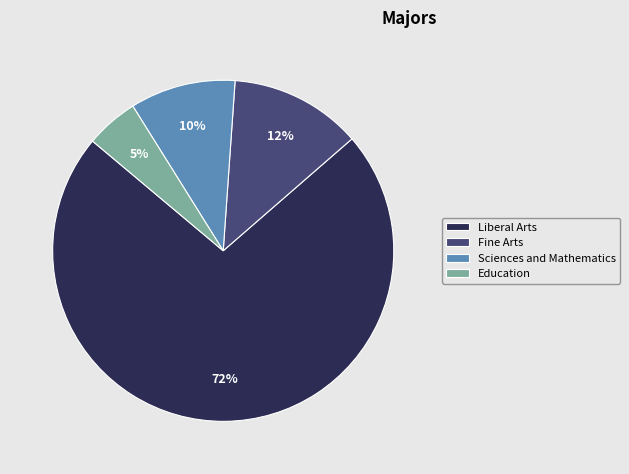

To the nearest percent, what percentage of the pie is Education?

5%